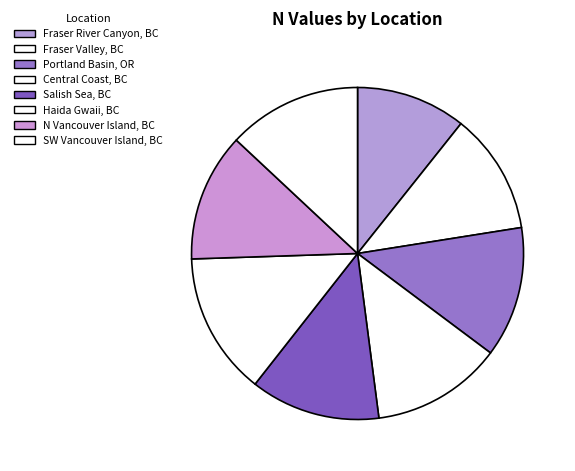

Does Fraser River Canyon, BC account for over 50% of the chart?

No